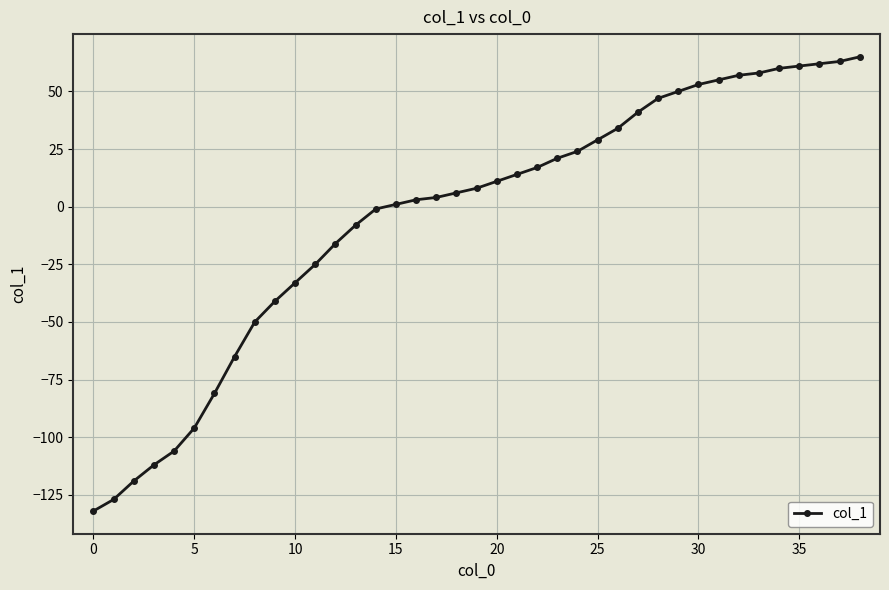

What is the greatest value displayed?

65